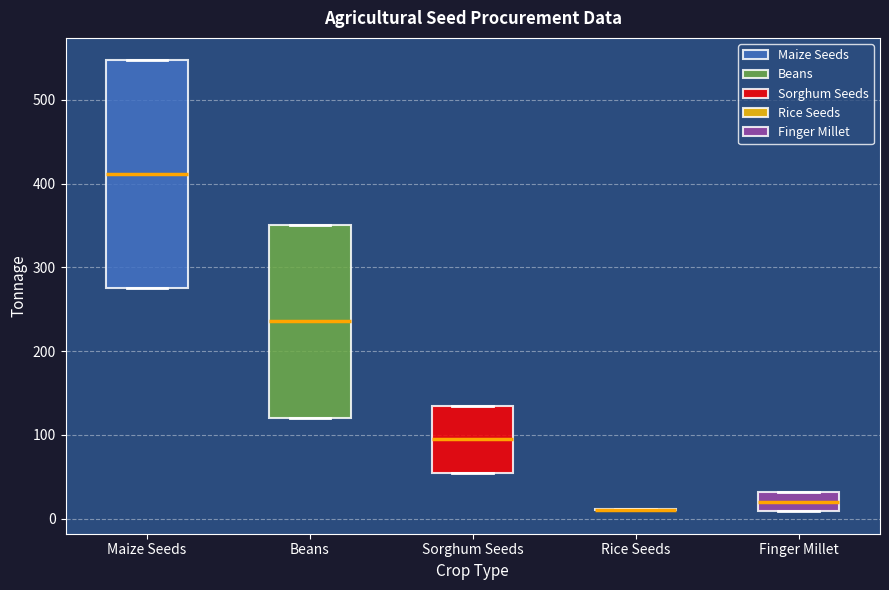

Reading left to right, read every box against the y-axis: the position of its median line, the range the box covers, and the ends of its whiskers. The values are not printed on the chart, so give them approximately, as read against the axis.

Maize Seeds: median 410, box 280 to 550, whiskers 280 to 550
Beans: median 240, box 120 to 350, whiskers 120 to 350
Sorghum Seeds: median 100, box 60 to 140, whiskers 60 to 140
Rice Seeds: box collapsed to a line at 10, whiskers 10 to 10
Finger Millet: median 20, box 10 to 30, whiskers 10 to 30